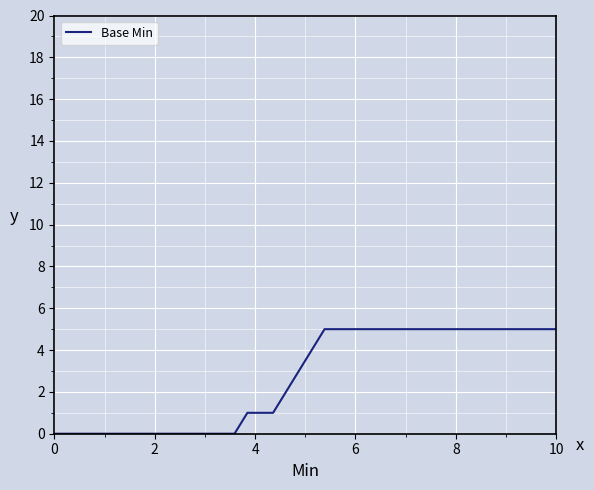

What is the difference between the maximum and minimum values?

5